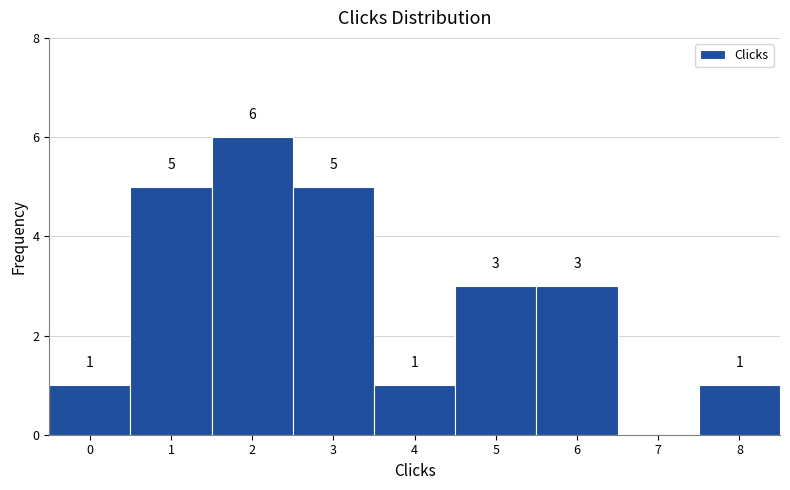

Reading right to left, extract all data points from this chart.

8=1	7=0	6=3	5=3	4=1	3=5	2=6	1=5	0=1